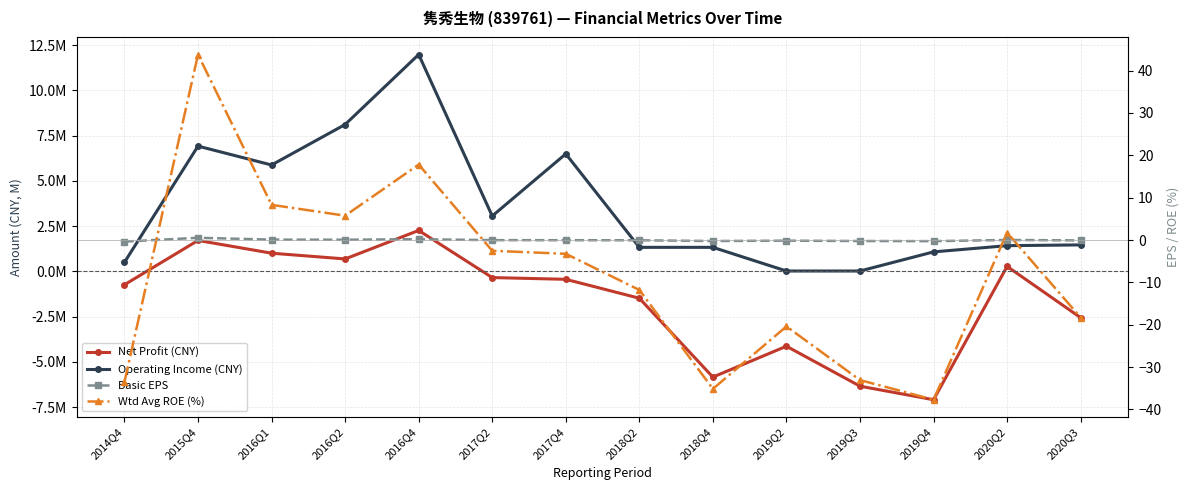

Does the chart have visible grid lines?

Yes